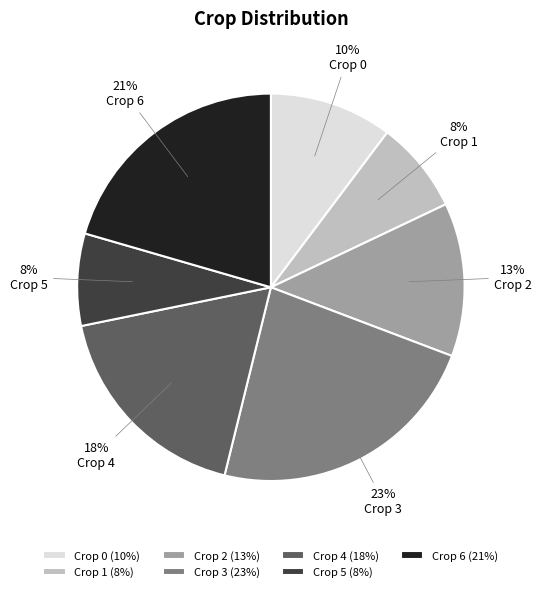

Is it true that Crop 3 is 32% of the pie?

False